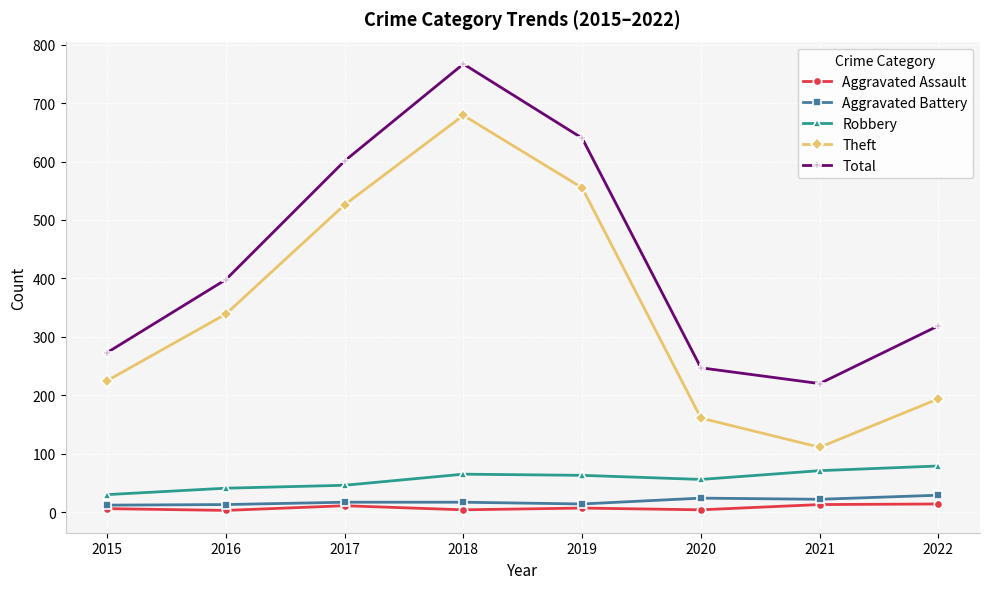

Is the value of Aggravated Assault at 2021 greater than the value of Total at 2016?

No